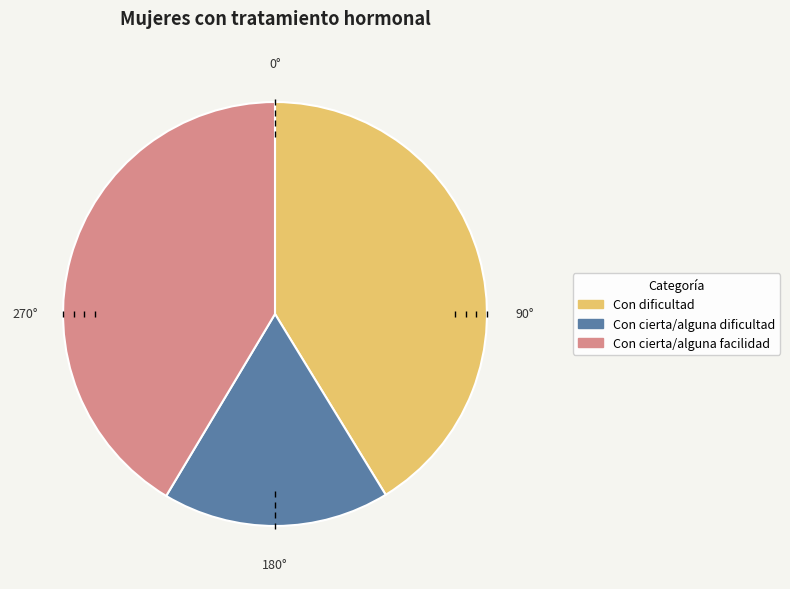

Do Con cierta/alguna facilidad and Con dificultad together represent more than half of the pie?

Yes